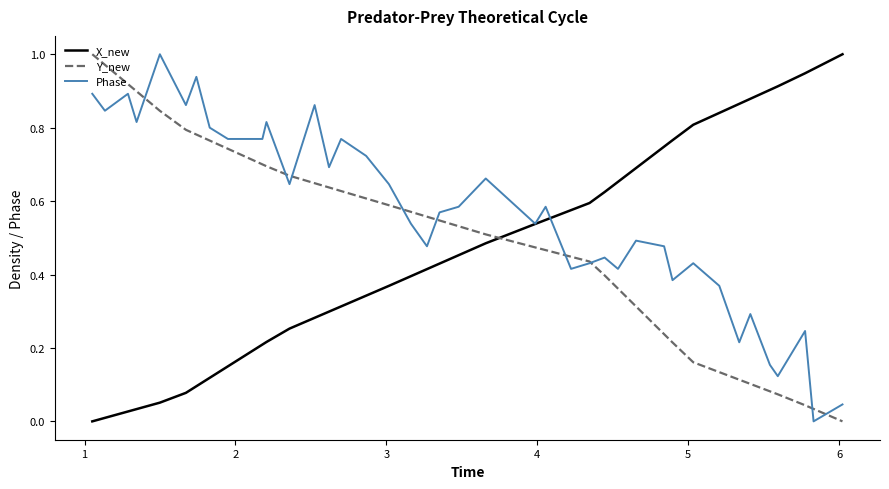

Which series has the largest total across all categories?

Phase